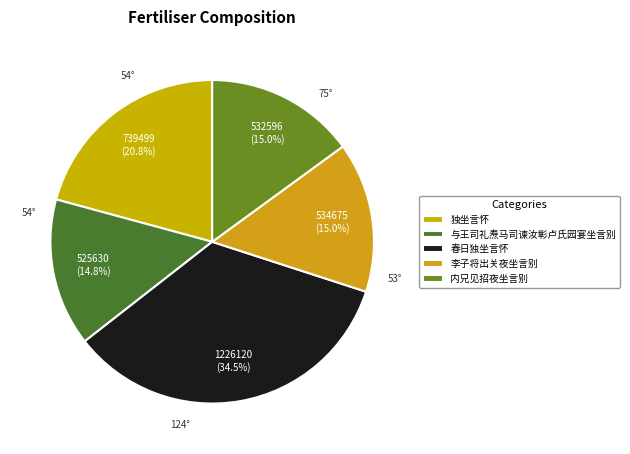

How many segments does this pie chart have?

5